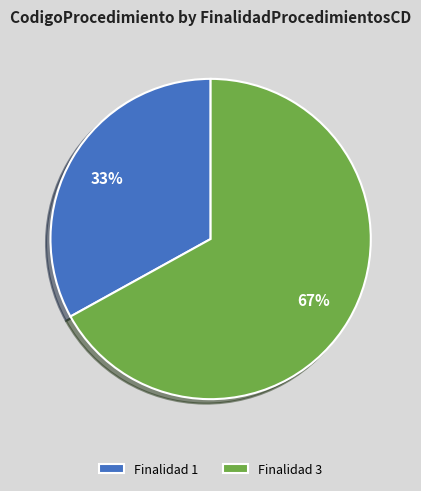

To the nearest percent, what portion does Finalidad 1 represent?

33%